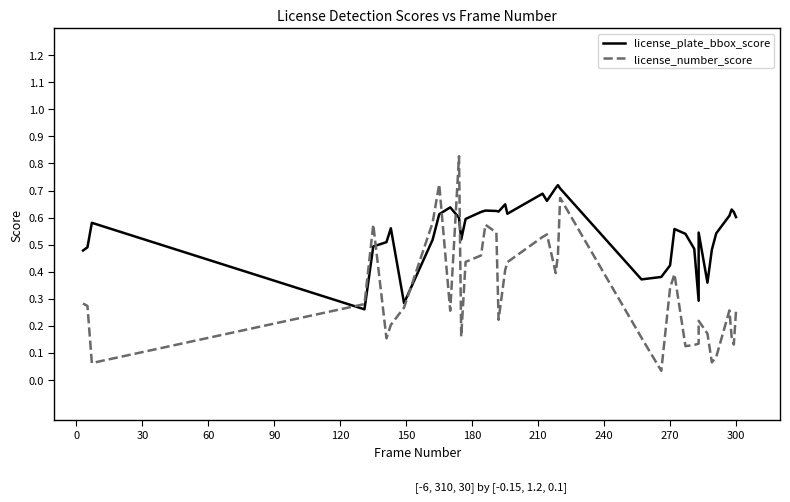

What is the sum of all license_plate_bbox_score values?

21.8